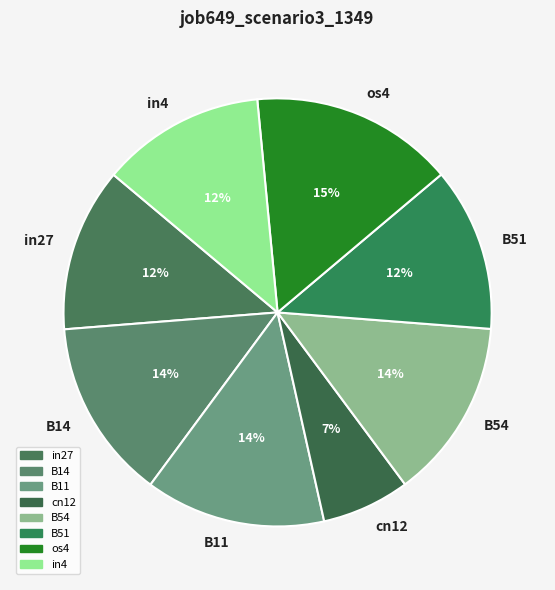

How many slices are in this pie chart?

8